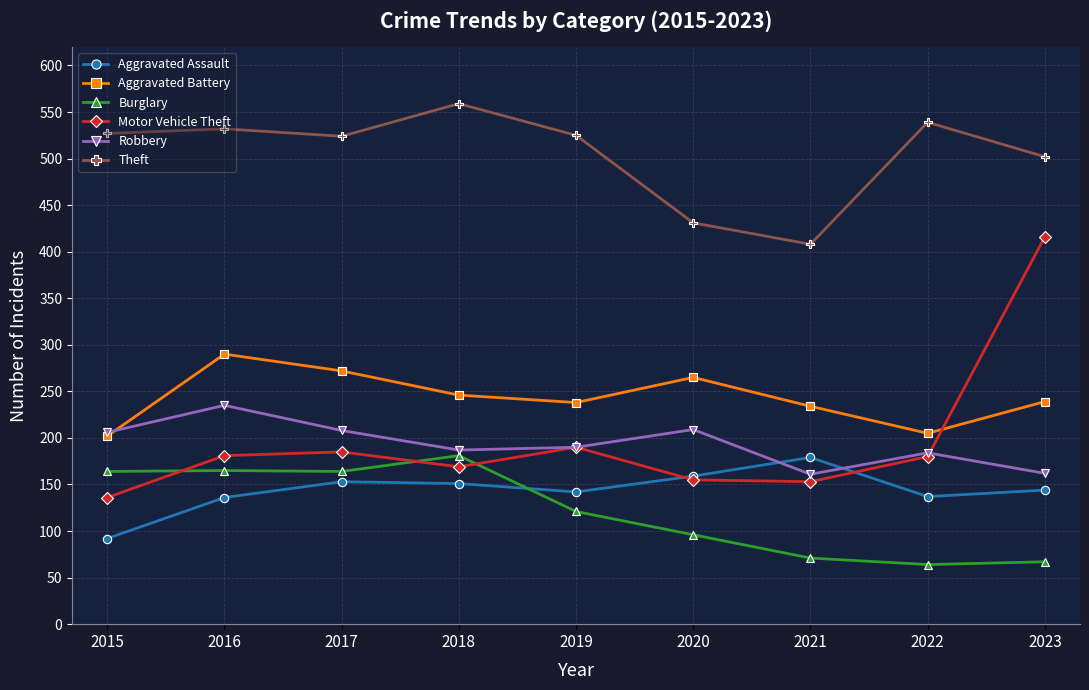

How many data points does each series have?

9